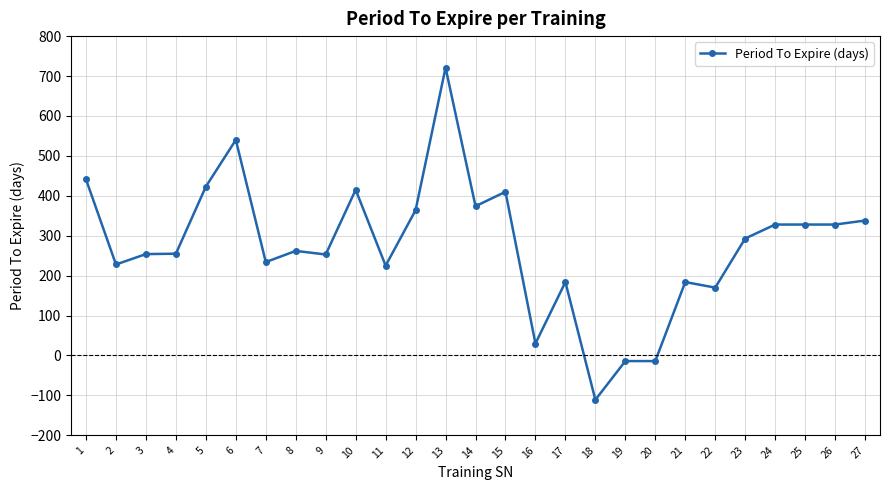

What is the difference between the maximum and minimum values?

832